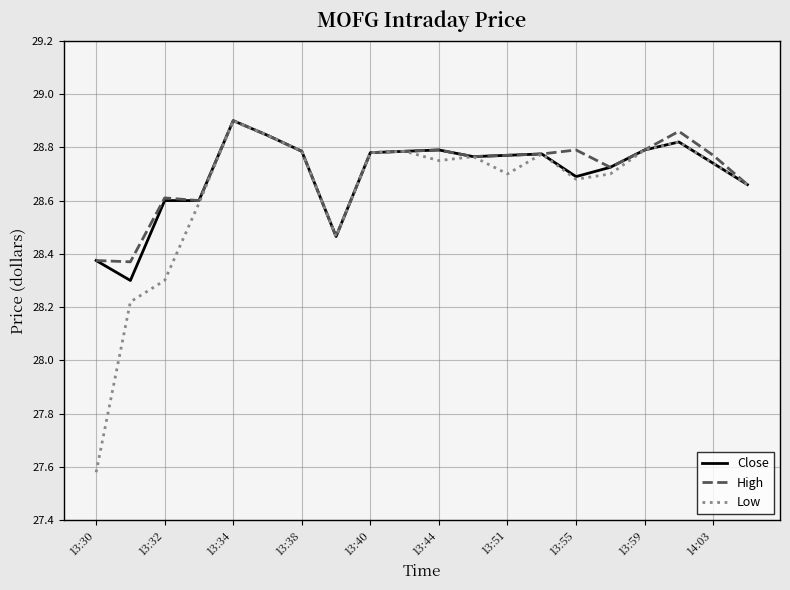

Which series has the largest range (max minus min)?

Low